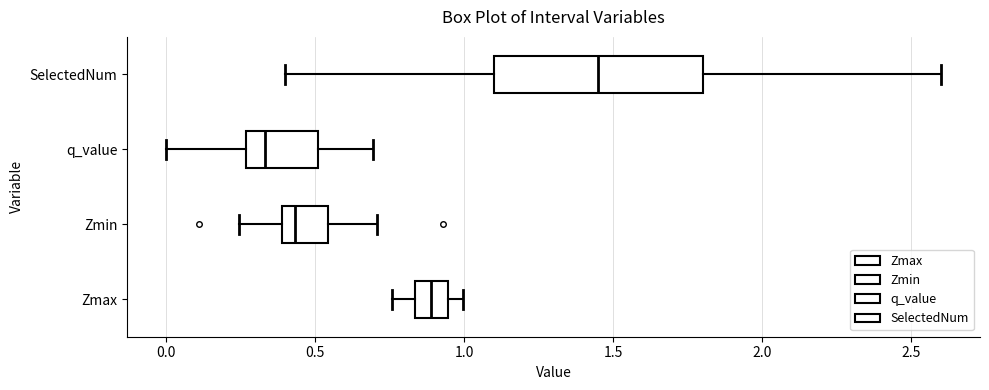

Which box is the widest, from its left edge to its right edge?

SelectedNum